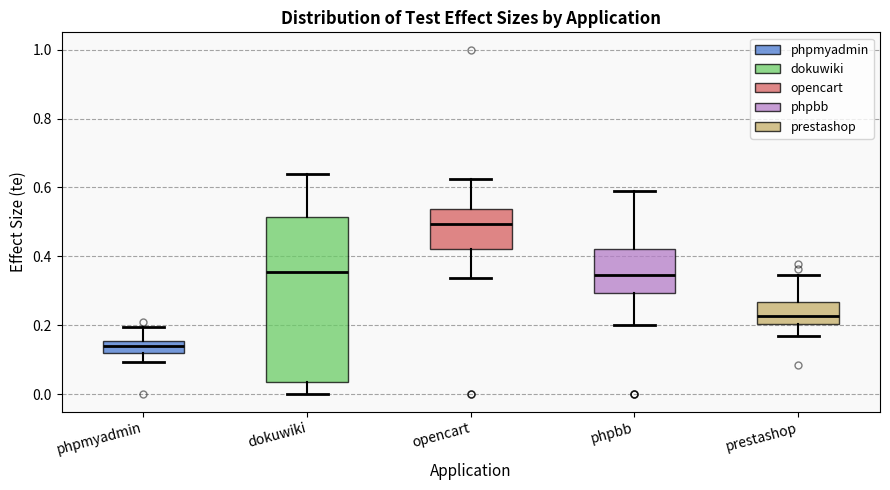

Which box's median line is the lowest?

phpmyadmin